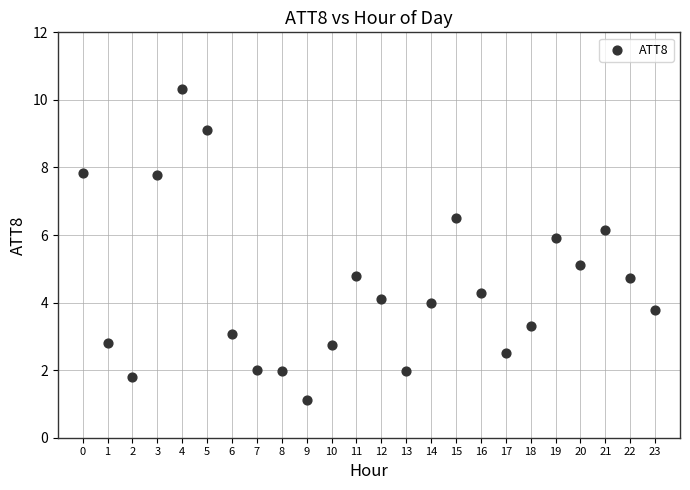

What is the range of Y values (max minus min)?

9.2